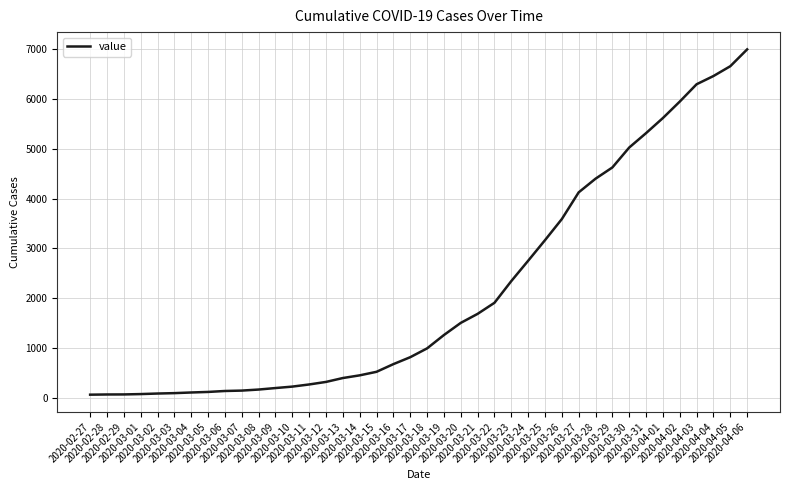

What position from the right is 2020-03-03?

35